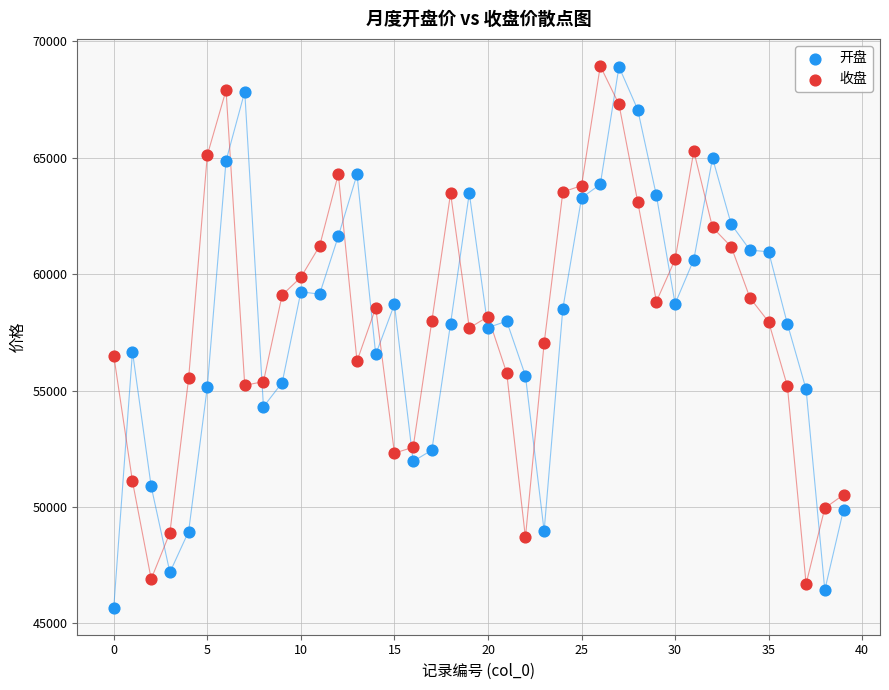

Across all data points, what is the range of Y values (max minus min)?

23270.0